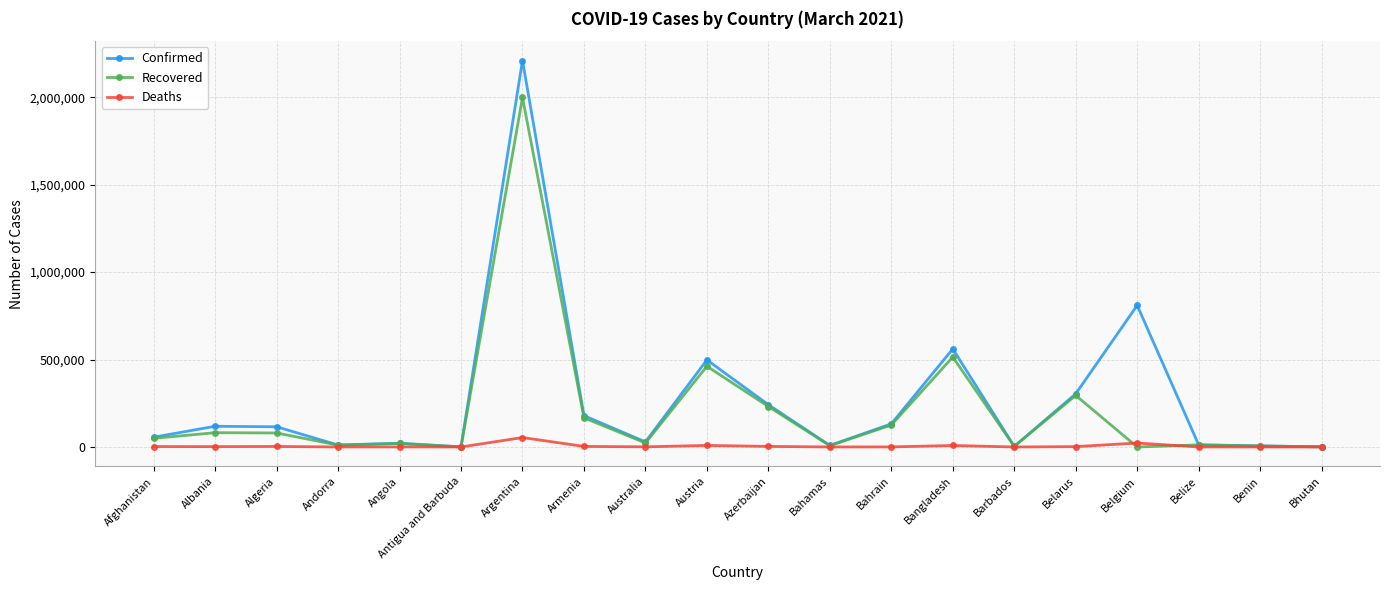

At which category is the sum across all series the highest?

Argentina